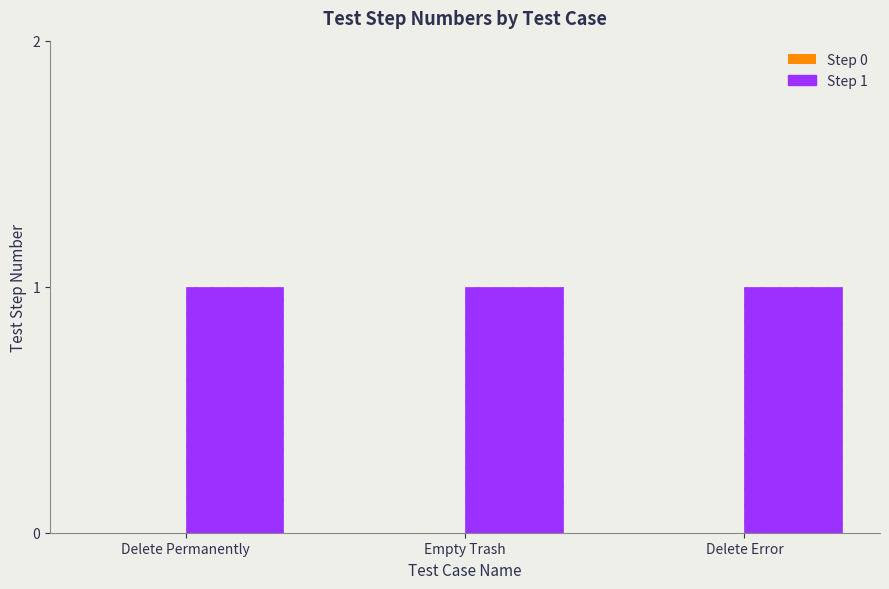

Reading right to left, extract all data points from this chart.

Step 0: 0	0	0
Step 1: 1	1	1